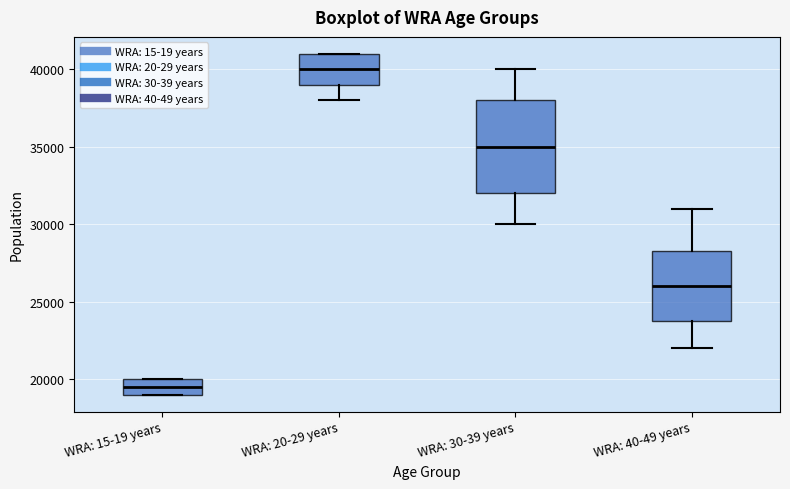

Reading left to right, transcribe this box plot: for each box, give where its median line is, the range the box spans, and where its two whiskers end, as read against the y-axis. The values are not printed on the chart, so give them approximately, as read against the axis.

WRA: 15-19 years: median 19500, box 19000 to 20000, whiskers 19000 to 20000
WRA: 20-29 years: median 40000, box 39000 to 41000, whiskers 38000 to 41000
WRA: 30-39 years: median 35000, box 32000 to 38000, whiskers 30000 to 40000
WRA: 40-49 years: median 26000, box 24000 to 28500, whiskers 22000 to 31000